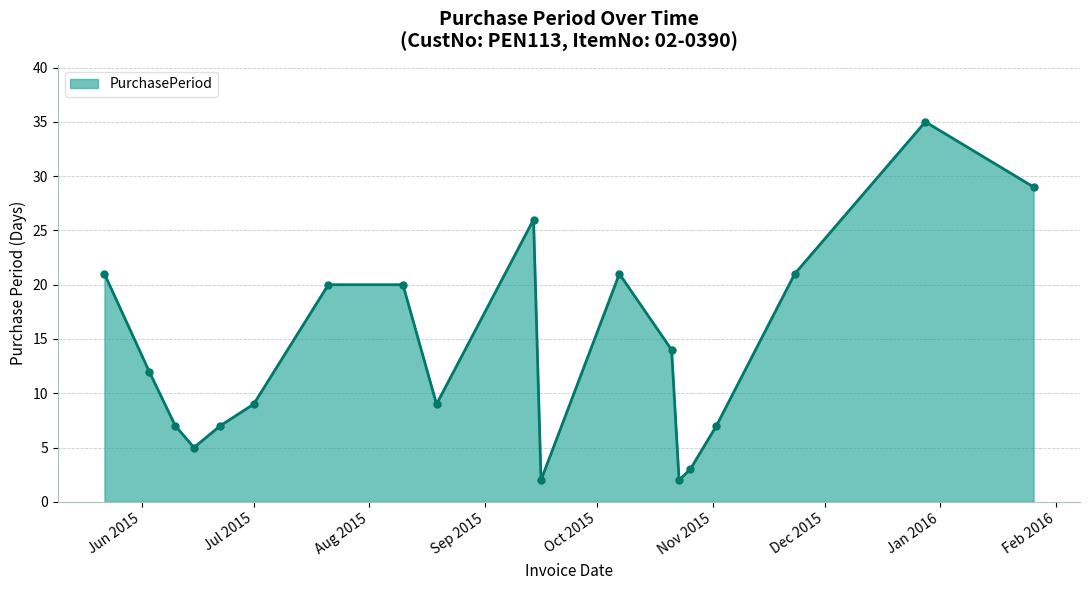

What is the value of the 4th point from the left?

5